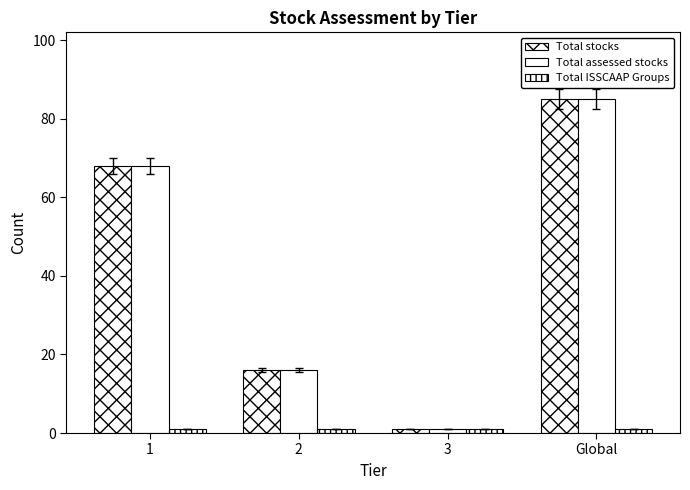

How many data points in Total stocks are less than 68?

2